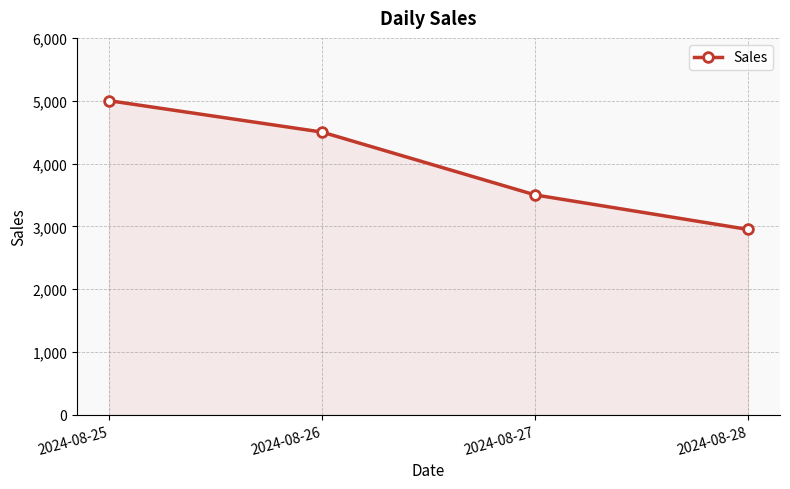

Between 2024-08-25 and 2024-08-27, which is larger?

2024-08-25